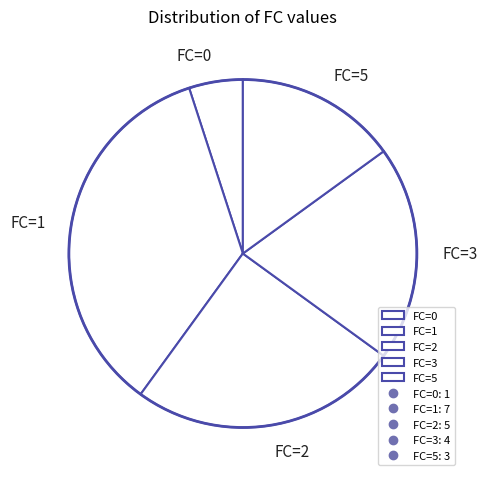

Is there a majority slice in this chart?

No